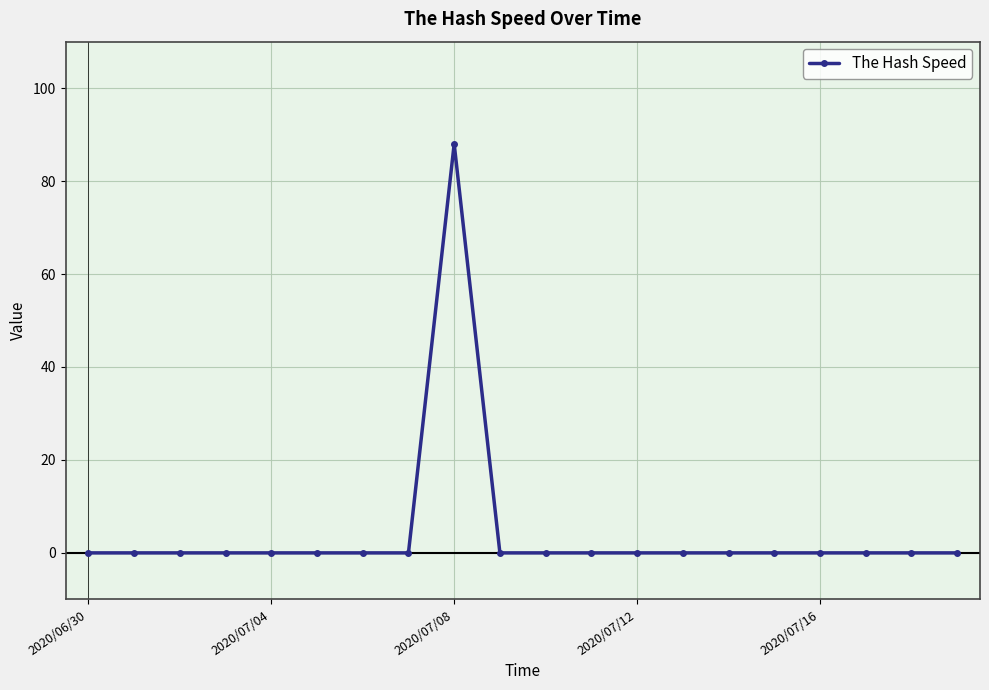

What is the difference between the maximum and second lowest values?

88